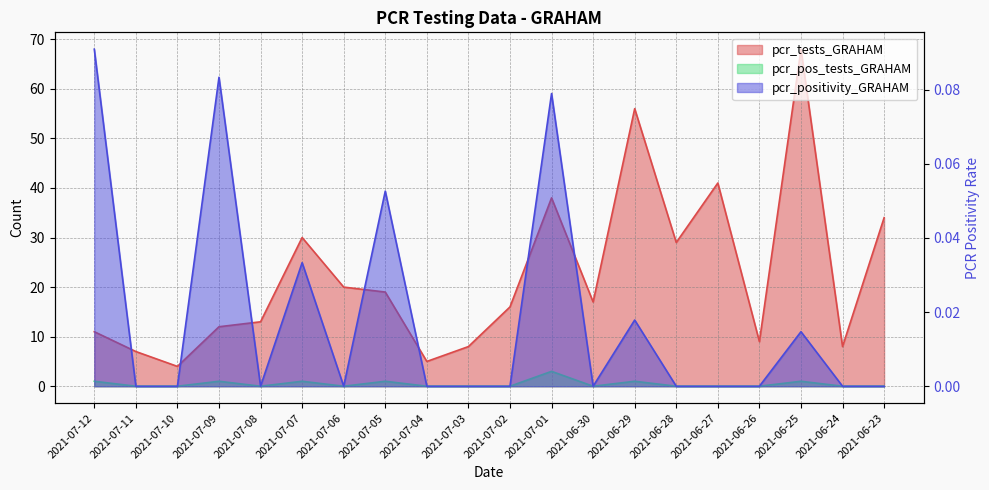

Which series has the largest range (max minus min)?

pcr_tests_GRAHAM